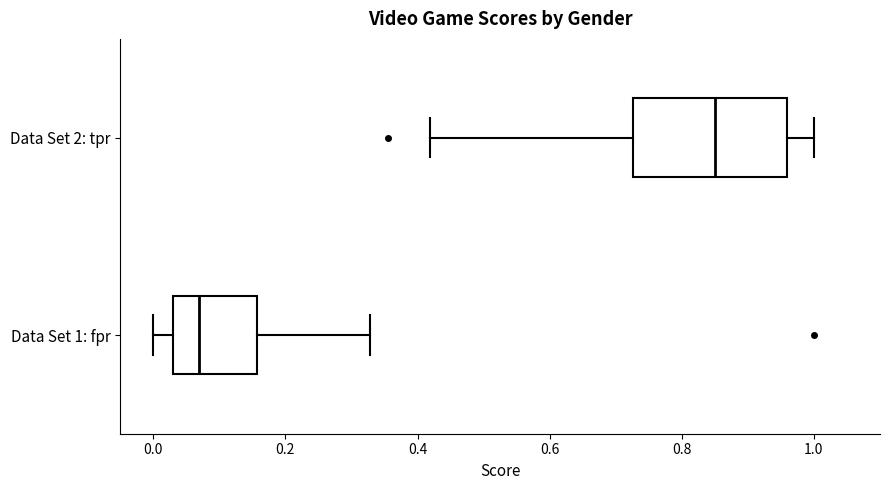

Where does the median line of the box for Data Set 1: fpr sit on the x-axis? The values are not printed on the chart, so give them approximately, as read against the axis.

0.06